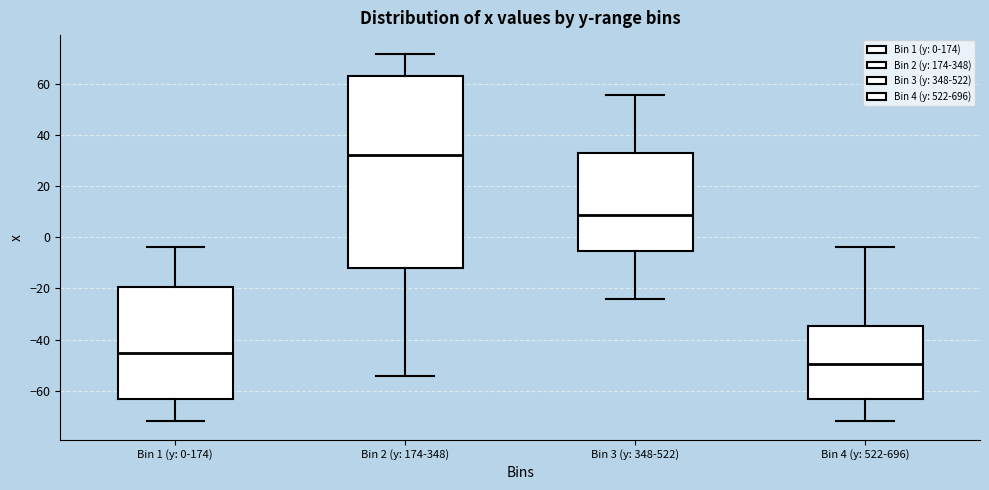

Where does the lower whisker of the box for Bin 2 (y: 174-348) end on the y-axis? The values are not printed on the chart, so give them approximately, as read against the axis.

-54